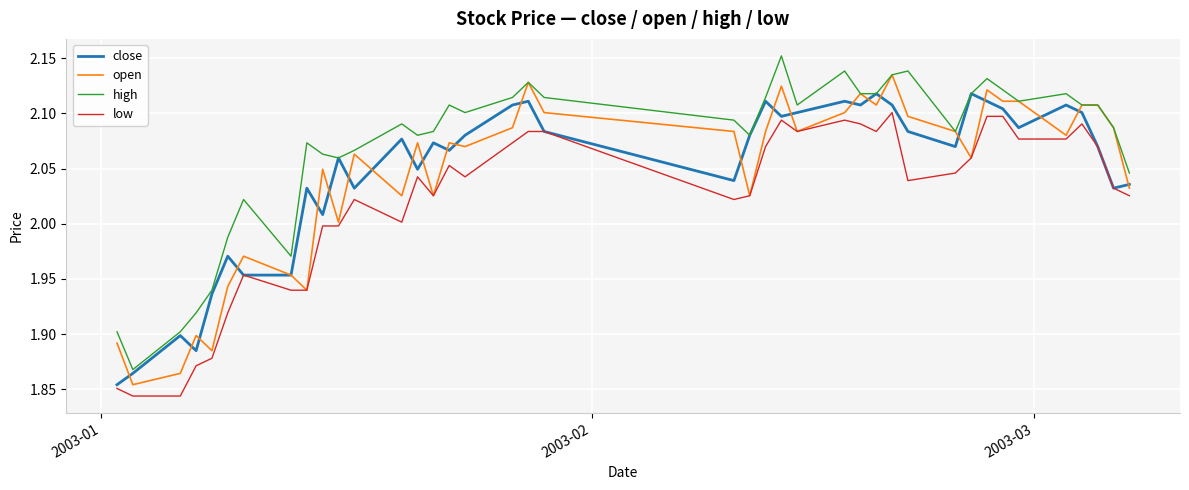

Which series has the widest spread of values?

high